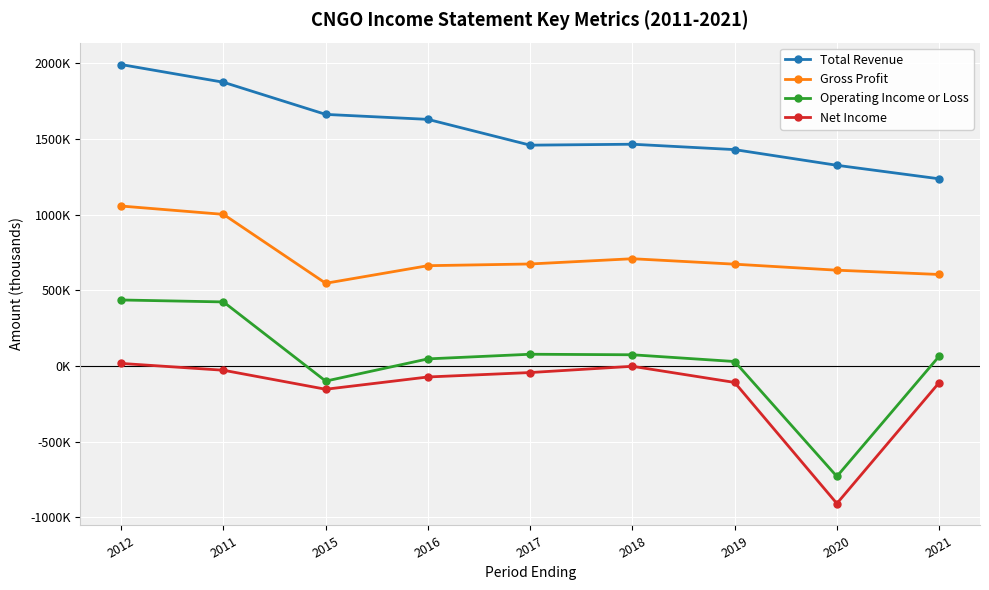

True or false: Operating Income or Loss and Net Income cross at least once.

False